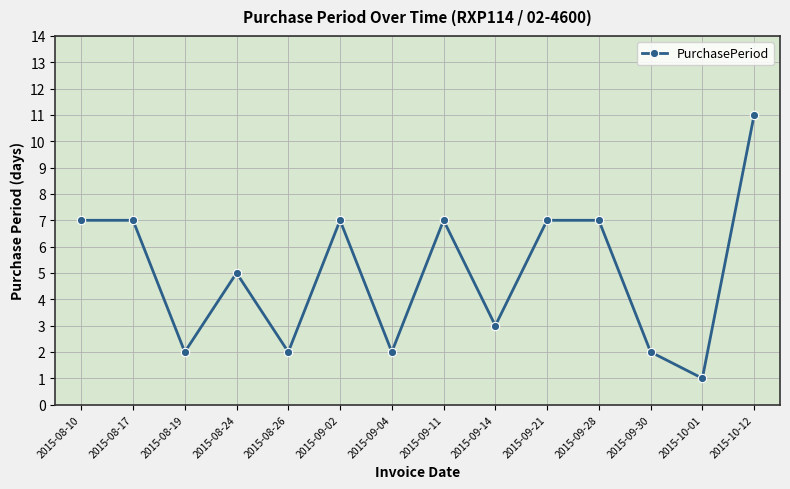

What position from the right is 2015-09-14?

6